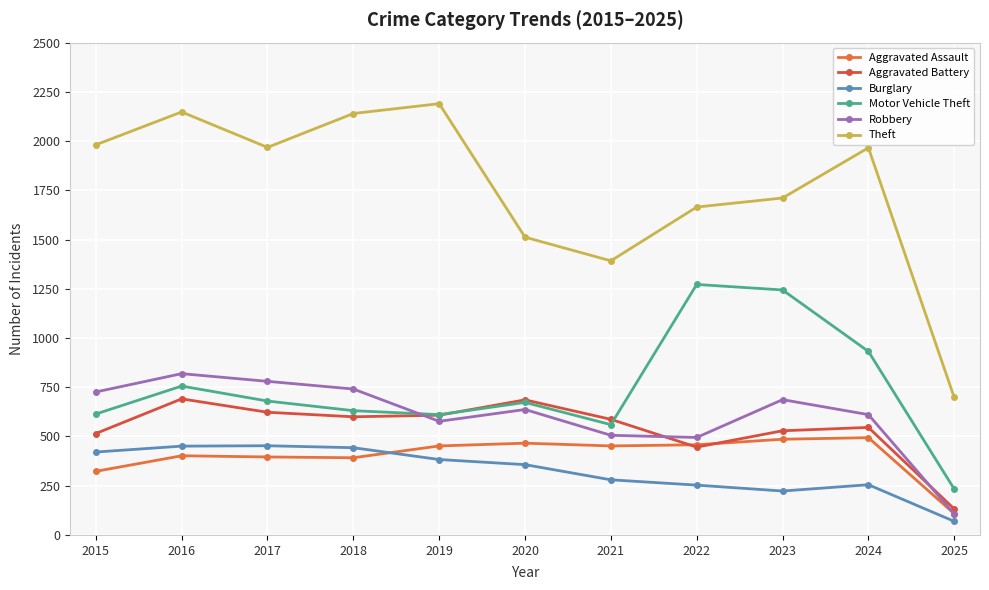

Which series has the largest range (max minus min)?

Theft